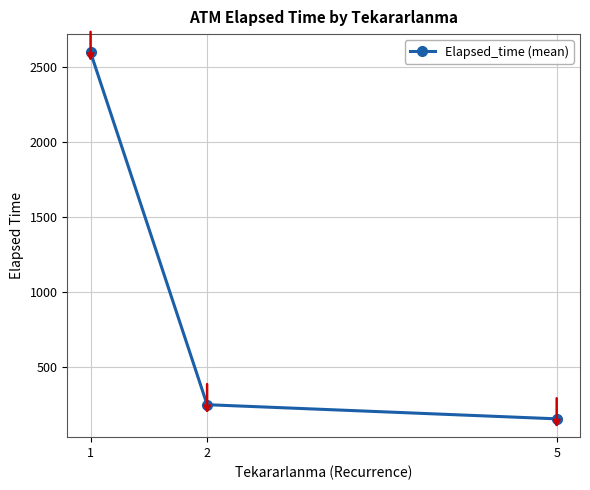

Approximately how many times larger is the value at 5 compared to 1?

0.1